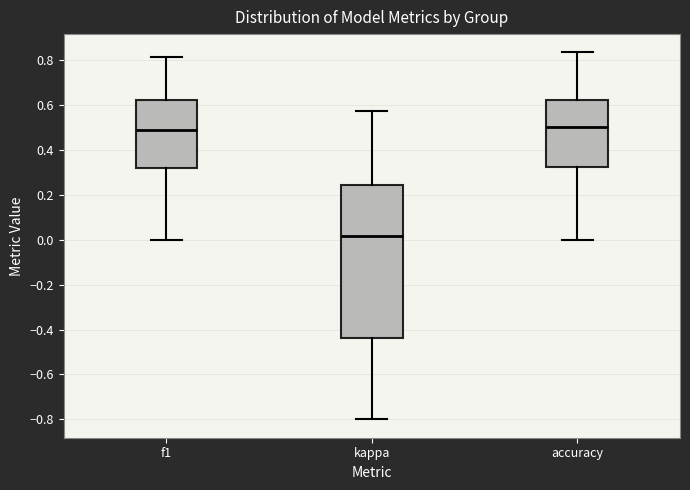

Which box's median line is the lowest?

kappa